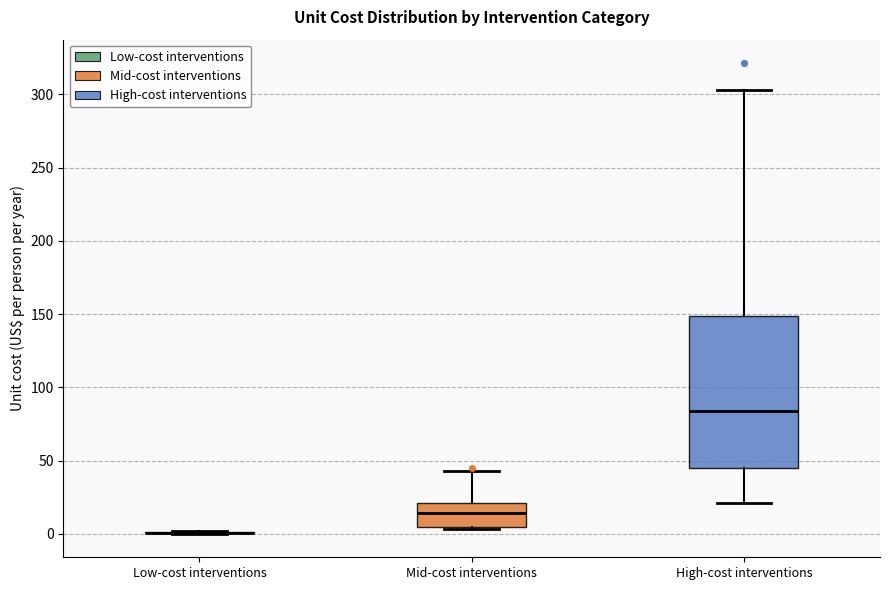

Which box is the tallest, from its lower edge to its upper edge?

High-cost interventions